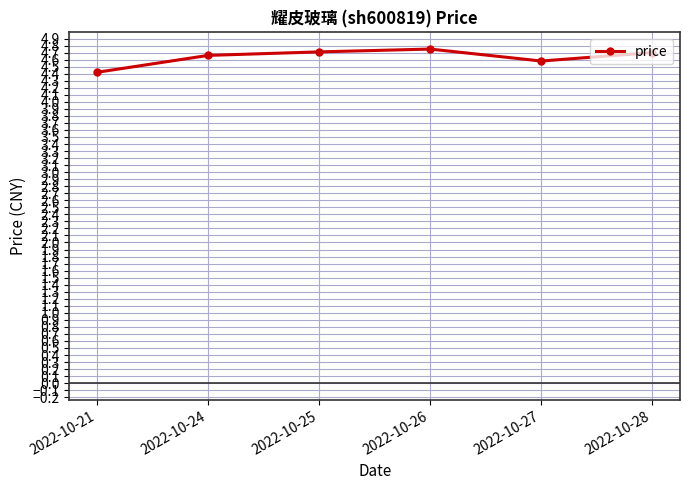

What is the value of the 3rd point from the left?

4.7